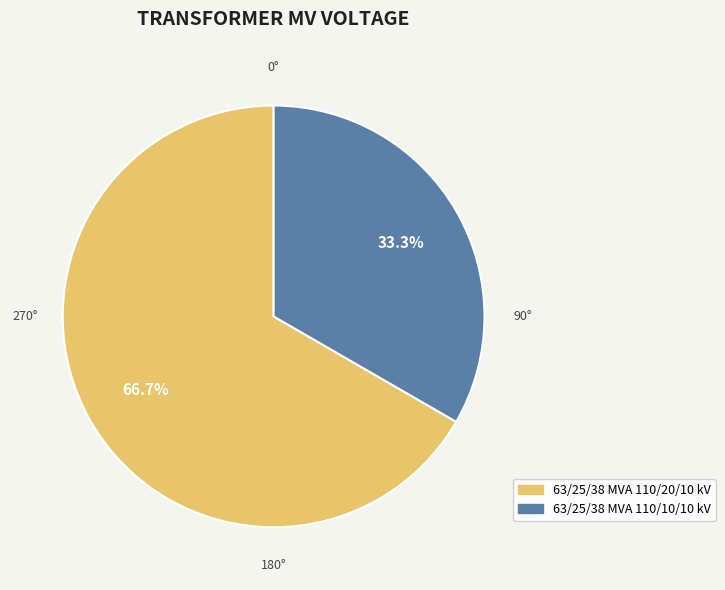

Between 63/25/38 MVA 110/20/10 kV and 63/25/38 MVA 110/10/10 kV, which is larger?

63/25/38 MVA 110/20/10 kV